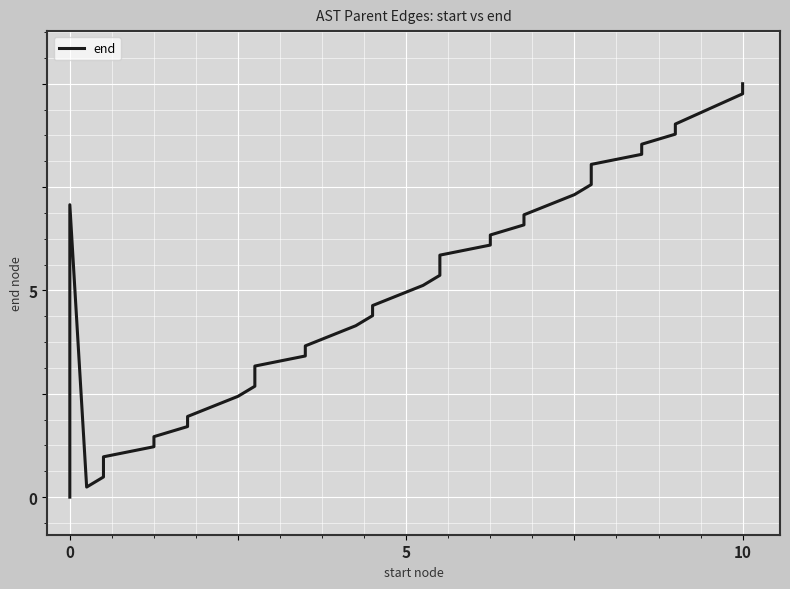

How many values are below 2?

15